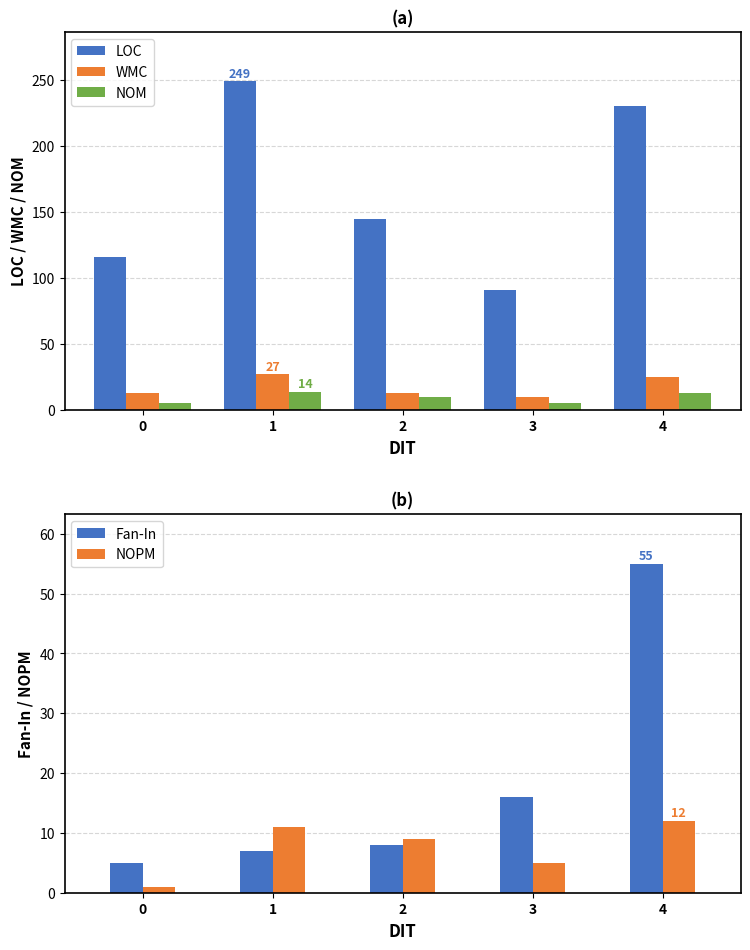

List the series in order of their peak value, highest first.

LOC, Fan-In, WMC, NOM, NOPM